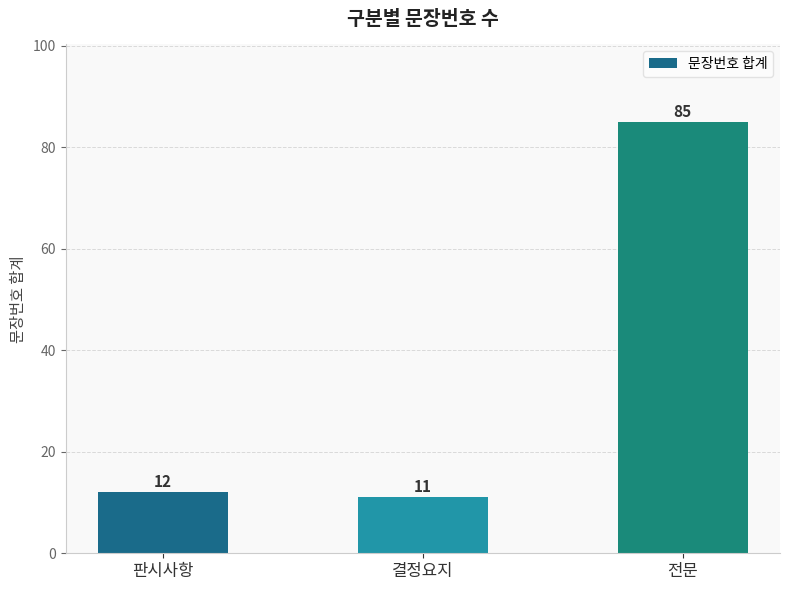

What is the ratio of the value at 결정요지 to the value at 전문?

0.1